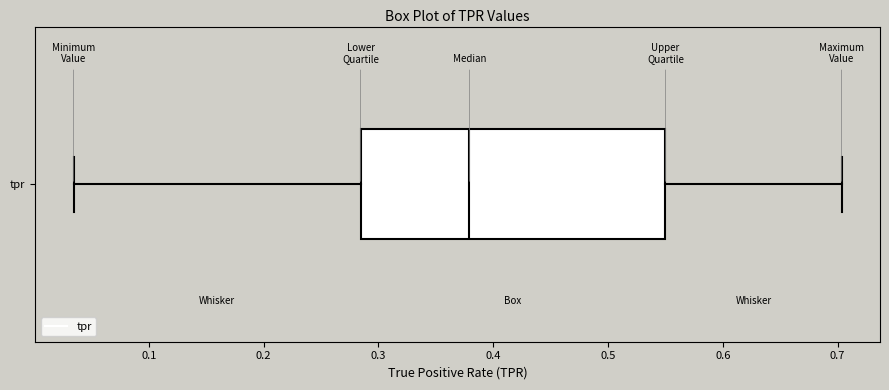

Read this box plot against the x-axis: the position of the median line, the range covered by the box, and the ends of both whiskers. The values are not printed on the chart, so give them approximately, as read against the axis.

median 0.38, box 0.28 to 0.55, whiskers 0.03 to 0.70